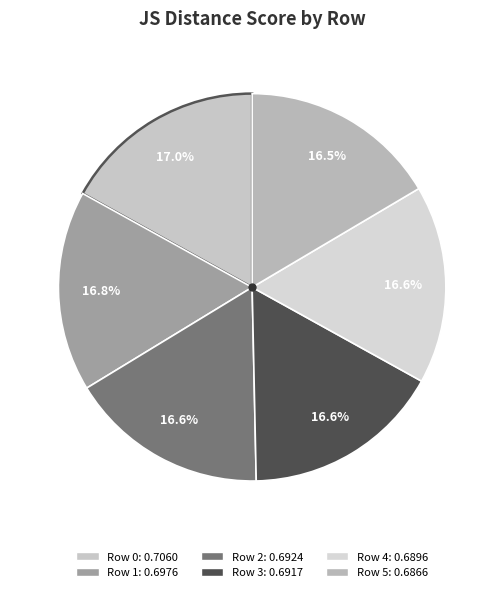

True or false: Row 2 accounts for 17% of the total.

True